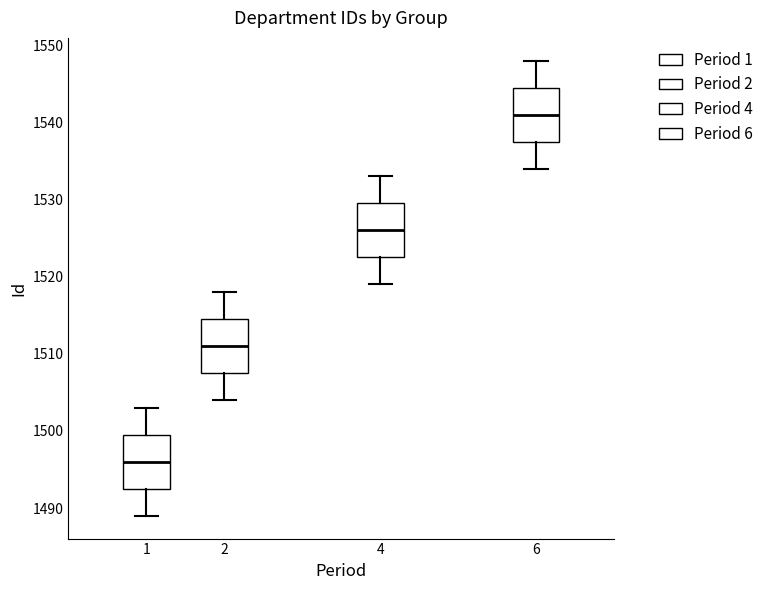

Which box has the highest median line?

6